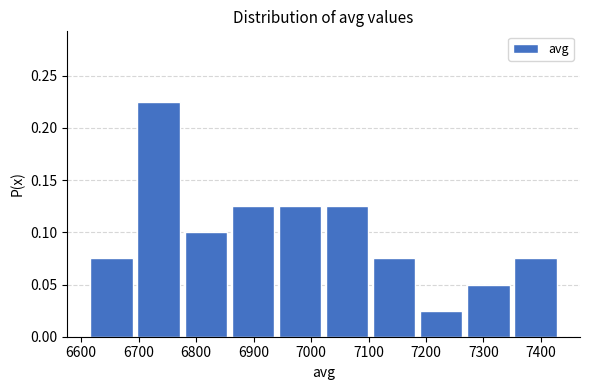

Reading left to right, list every bar in this chart as the range it spans on the x-axis followed by its height. Neither the bar edges nor the heights are printed on the chart, so give them approximately, as read against the axes.

6610 to 6690: 0.075
6690 to 6780: 0.225
6780 to 6860: 0.100
6860 to 6940: 0.125
6940 to 7020: 0.125
7020 to 7100: 0.125
7100 to 7190: 0.075
7190 to 7270: 0.025
7270 to 7350: 0.050
7350 to 7430: 0.075